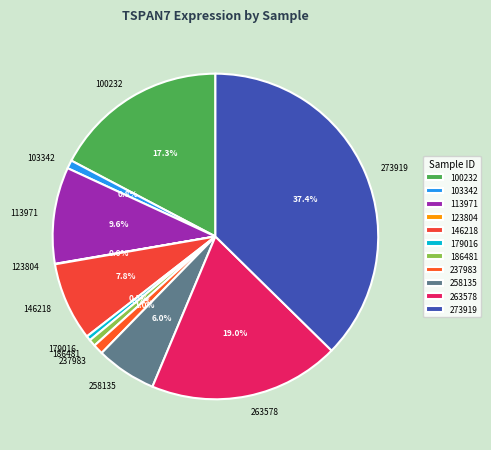

Is it true that 263578 is 27% of the pie?

False